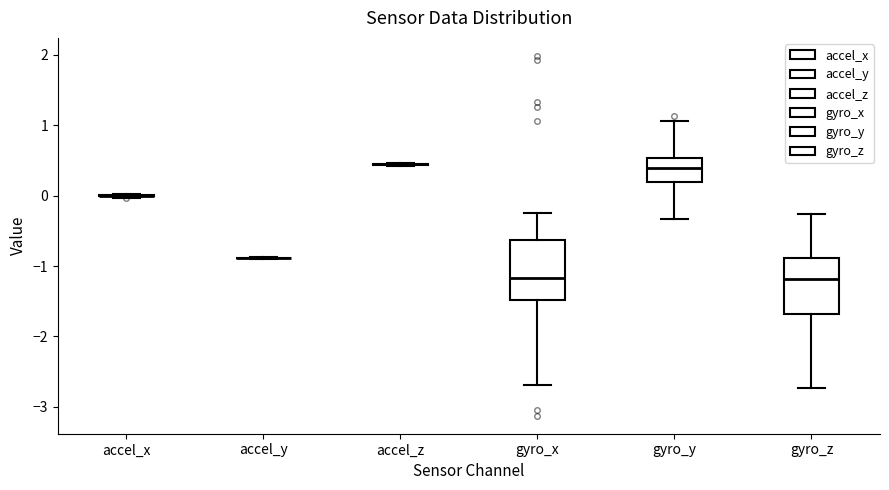

Where does the median line of the box for gyro_z sit on the y-axis? The values are not printed on the chart, so give them approximately, as read against the axis.

-1.2